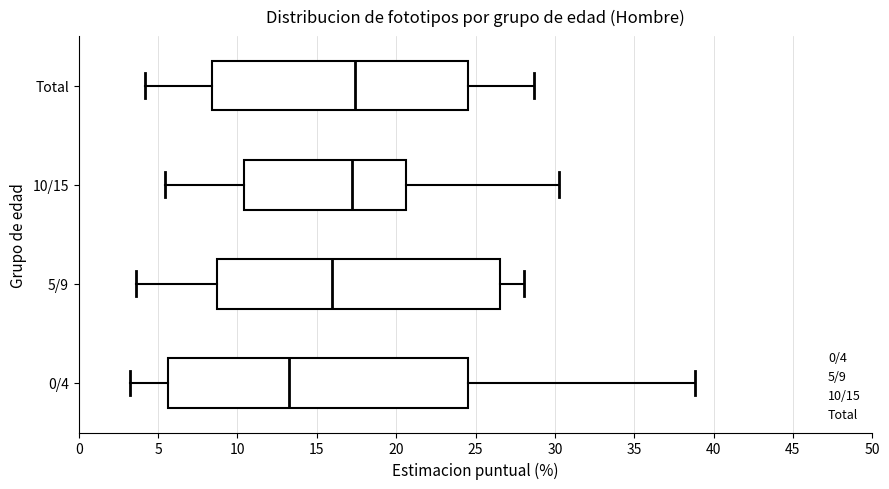

Reading bottom to top, transcribe this box plot: for each box, give where its median line is, the range the box spans, and where its two whiskers end, as read against the x-axis. The values are not printed on the chart, so give them approximately, as read against the axis.

0/4: median 13.5, box 5.5 to 24.5, whiskers 3.0 to 39.0
5/9: median 16.0, box 8.5 to 26.5, whiskers 3.5 to 28.0
10/15: median 17.0, box 10.5 to 20.5, whiskers 5.5 to 30.5
Total: median 17.5, box 8.5 to 24.5, whiskers 4.0 to 28.5